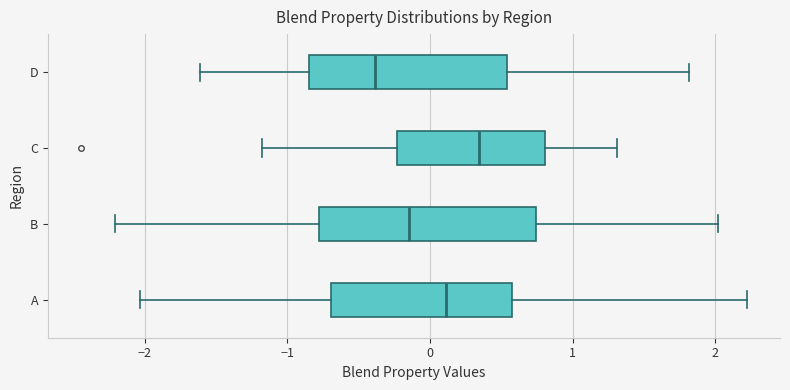

Where is the right edge of the box for D on the x-axis? The values are not printed on the chart, so give them approximately, as read against the axis.

0.5